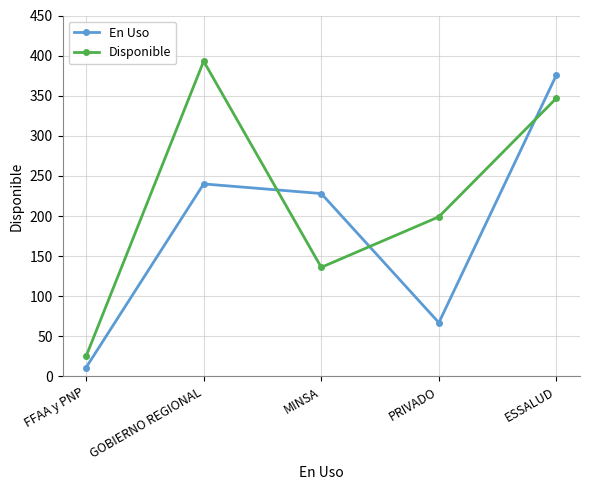

What is the difference between the highest and lowest values at FFAA y PNP?

14